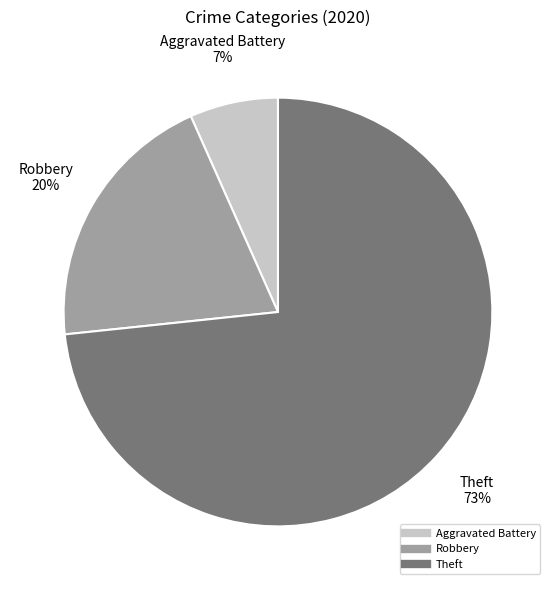

Is there any slice that represents more than half of the pie?

Yes